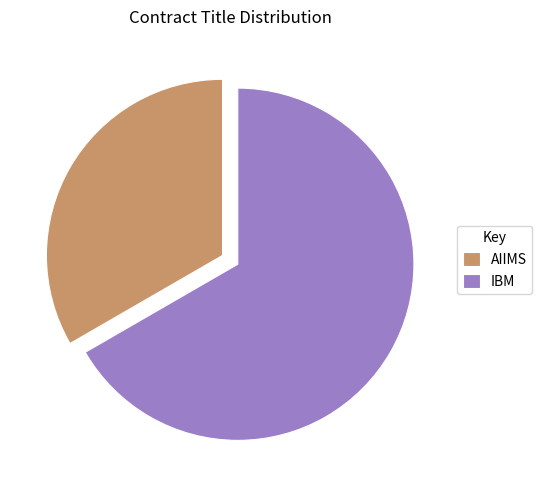

The IBM slice represents 67% of the pie. True or false?

True